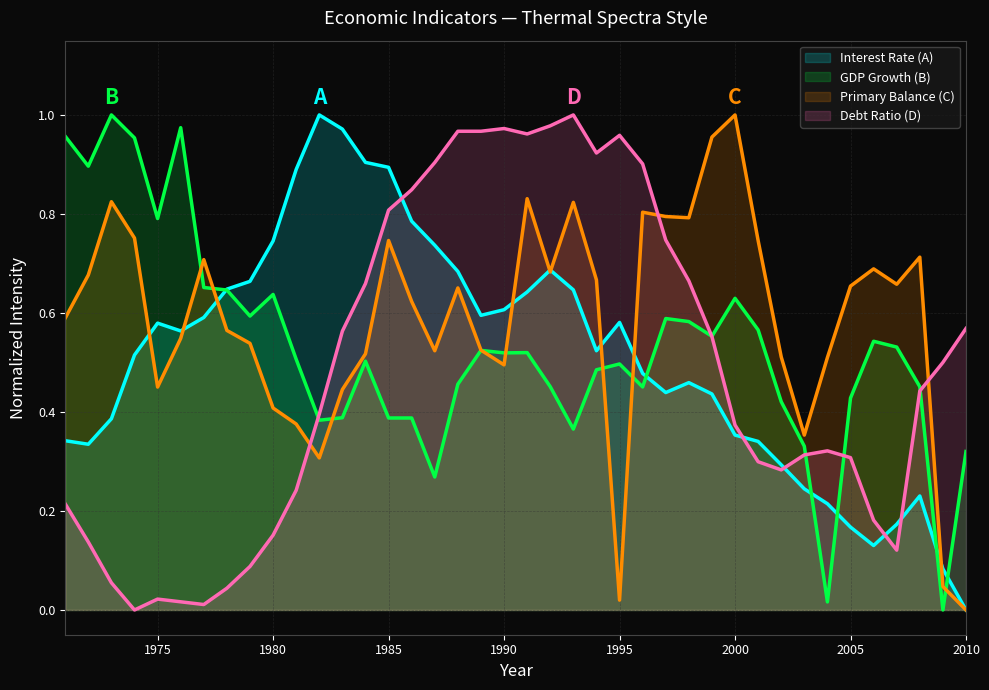

At which label is interest closest to 0?

2010